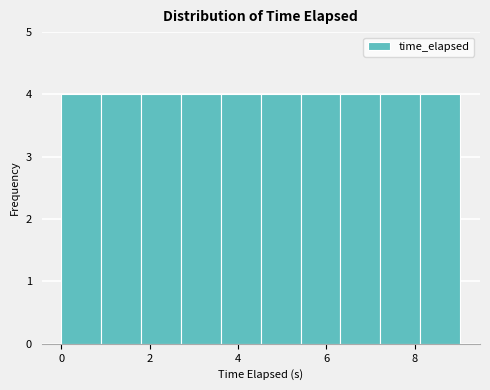

What is the height of the bar covering 6.4 to 7.2 on the x-axis? Neither the bar edges nor the heights are printed on the chart, so give them approximately, as read against the axes.

4